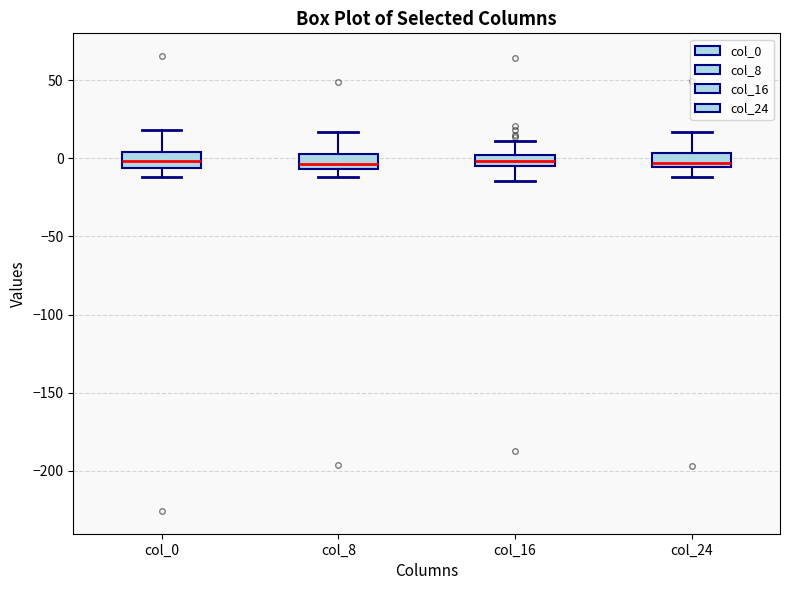

Where does the upper whisker of the box for col_24 end on the y-axis? The values are not printed on the chart, so give them approximately, as read against the axis.

15